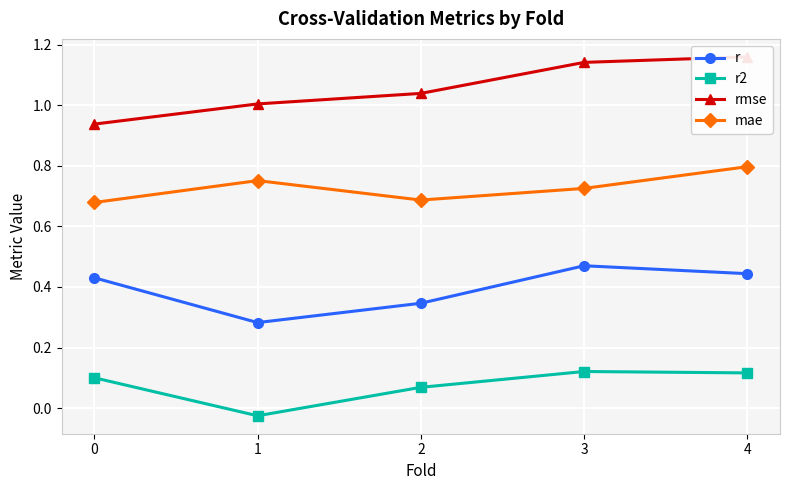

What is the spread (max minus min) of values at 1?

1.0